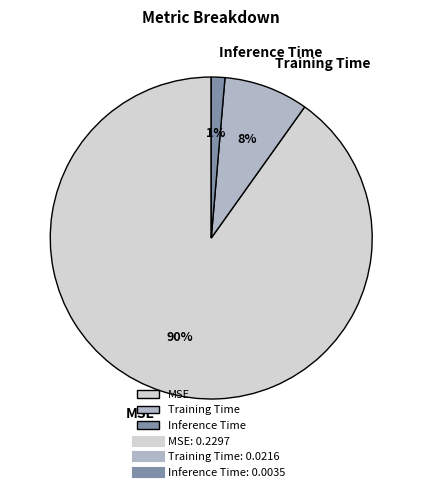

What is the majority slice?

MSE